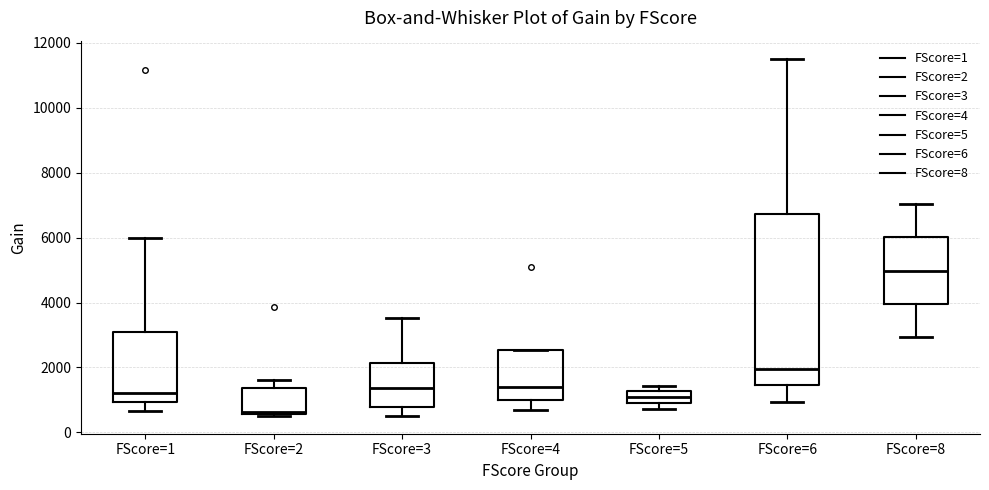

Which box has the lowest median line?

FScore=2